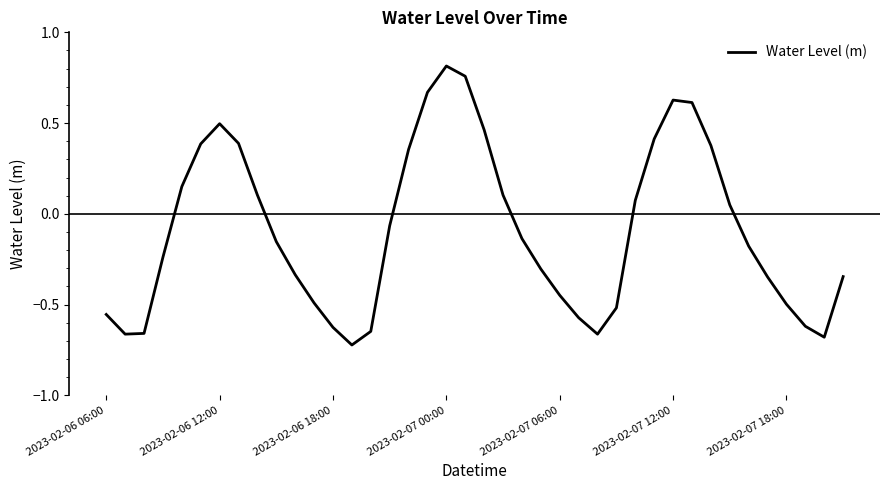

What is the difference between the maximum and minimum values?

1.5